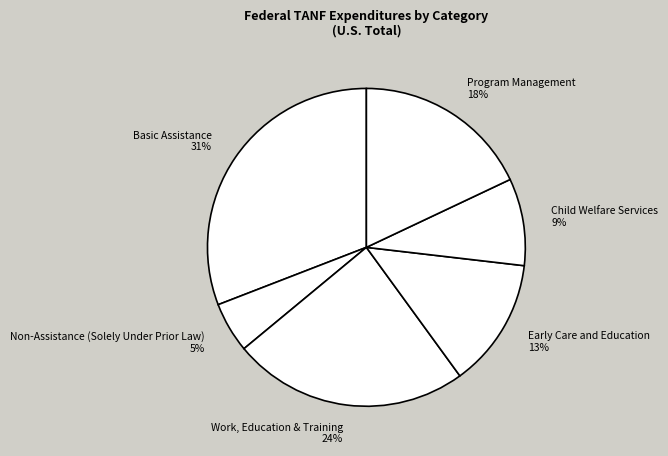

How many slices are in this pie chart?

6